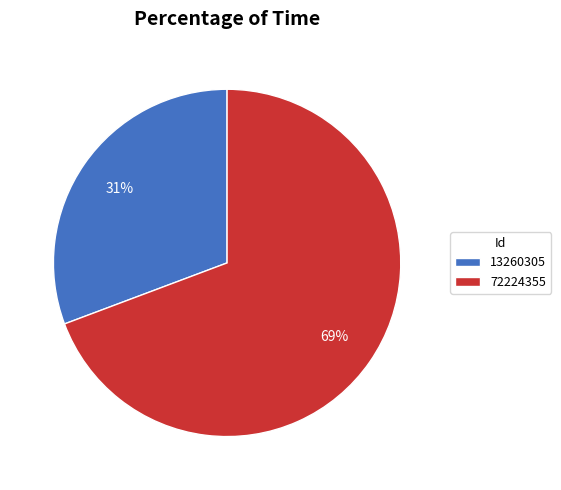

Does 72224355 represent more than half of the total?

Yes